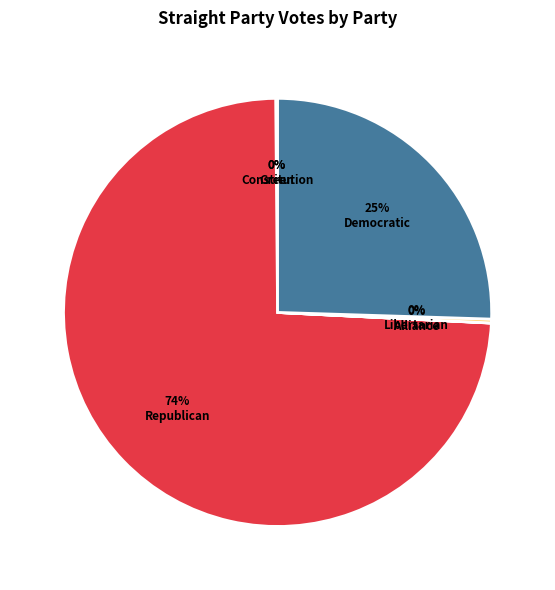

Is there any slice that represents more than half of the pie?

Yes